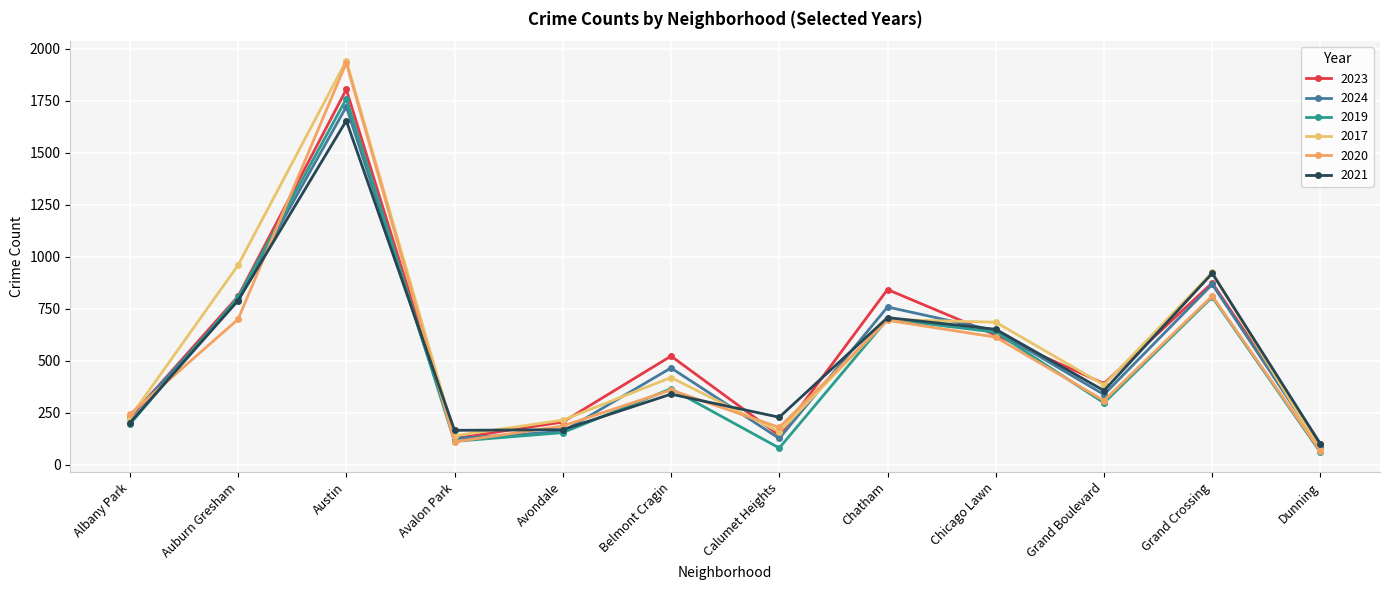

At which category is the sum across all series the highest?

Austin